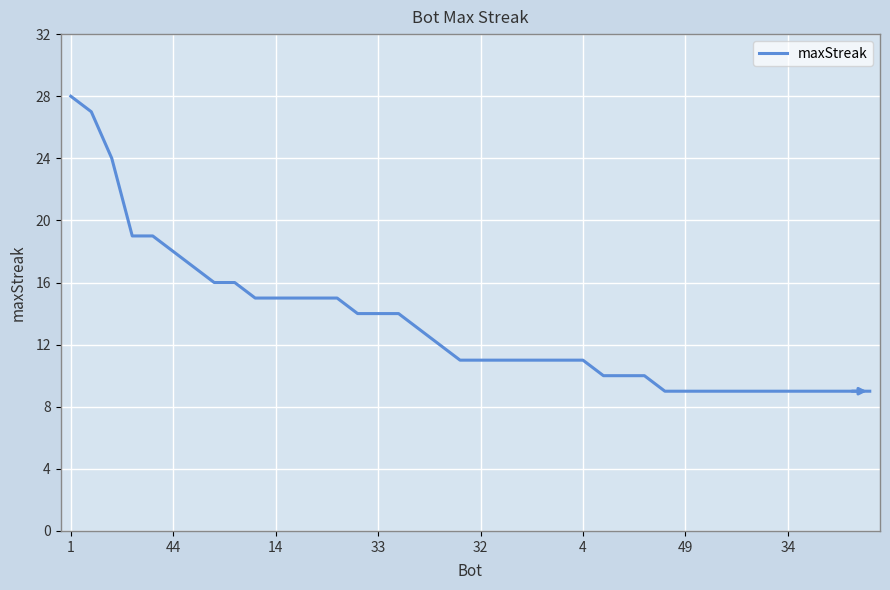

What is the maximum value shown in the chart?

28